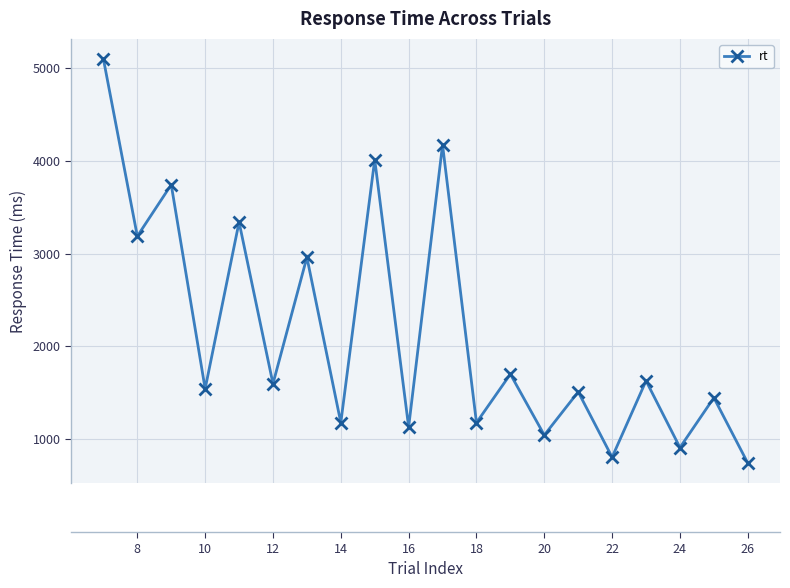

Is this an area chart (filled region under the line)?

No